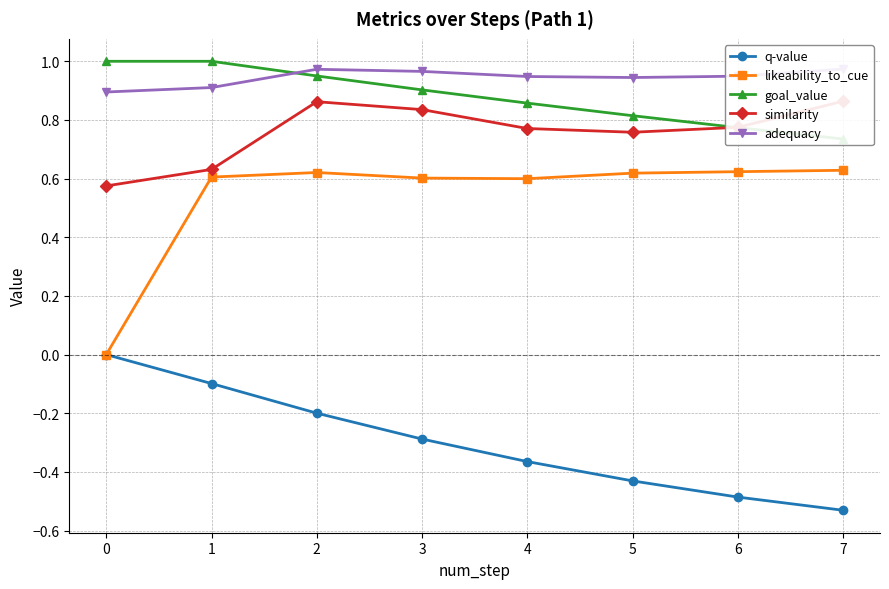

What are all the series names shown in the legend?

q-value, likeability_to_cue, goal_value, similarity, adequacy